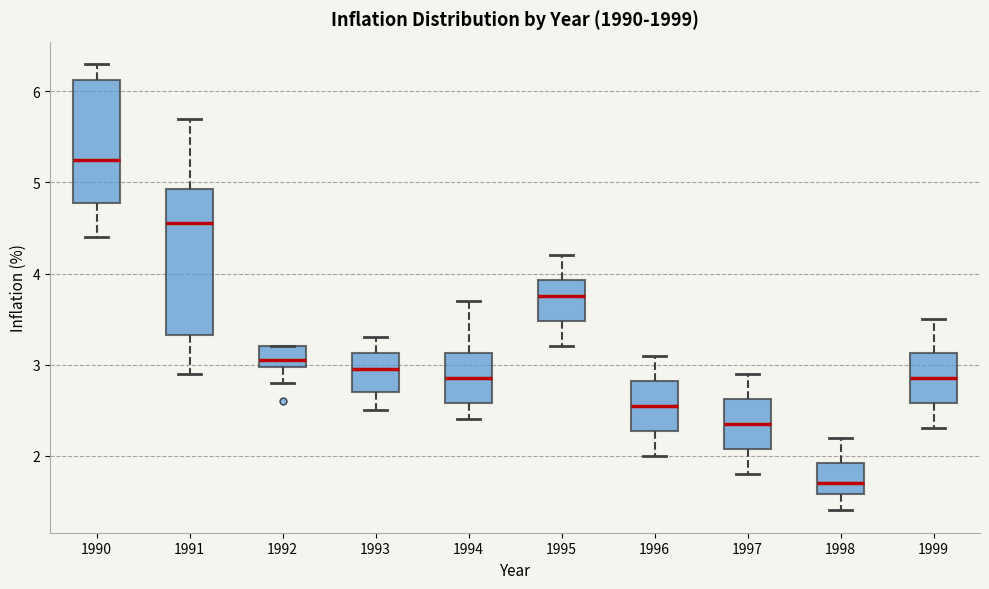

Reading left to right, transcribe this box plot: for each box, give where its median line is, the range the box spans, and where its two whiskers end, as read against the y-axis. The values are not printed on the chart, so give them approximately, as read against the axis.

1990: median 5.3, box 4.8 to 6.1, whiskers 4.4 to 6.3
1991: median 4.6, box 3.3 to 4.9, whiskers 2.9 to 5.7
1992: median 3.1, box 3.0 to 3.2, whiskers 2.8 to 3.2
1993: median 3.0, box 2.7 to 3.1, whiskers 2.5 to 3.3
1994: median 2.9, box 2.6 to 3.1, whiskers 2.4 to 3.7
1995: median 3.8, box 3.5 to 3.9, whiskers 3.2 to 4.2
1996: median 2.6, box 2.3 to 2.8, whiskers 2.0 to 3.1
1997: median 2.4, box 2.1 to 2.6, whiskers 1.8 to 2.9
1998: median 1.7, box 1.6 to 1.9, whiskers 1.4 to 2.2
1999: median 2.9, box 2.6 to 3.1, whiskers 2.3 to 3.5